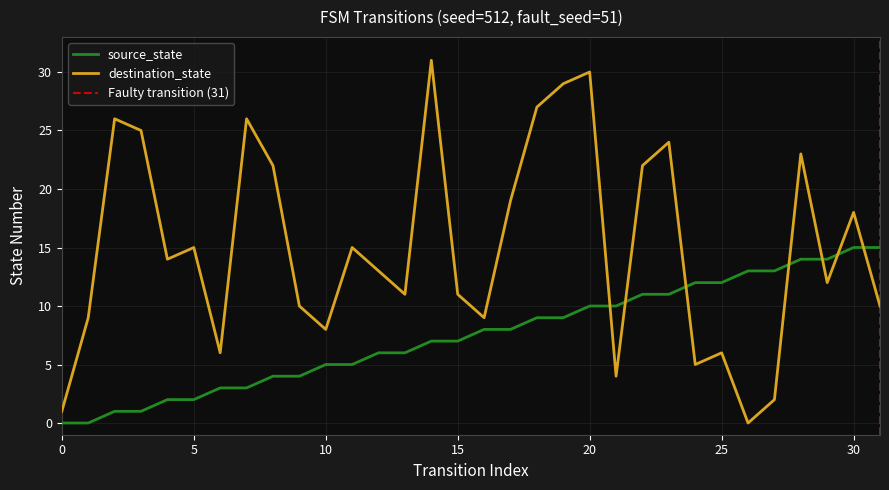

What is the value of the destination_state point at the 15th from the left?

31